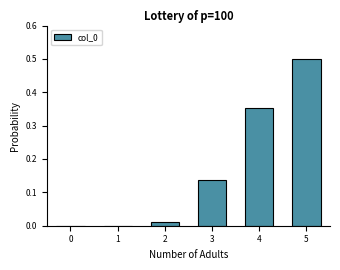

What is the change in value from 1 to 3?

+0.1